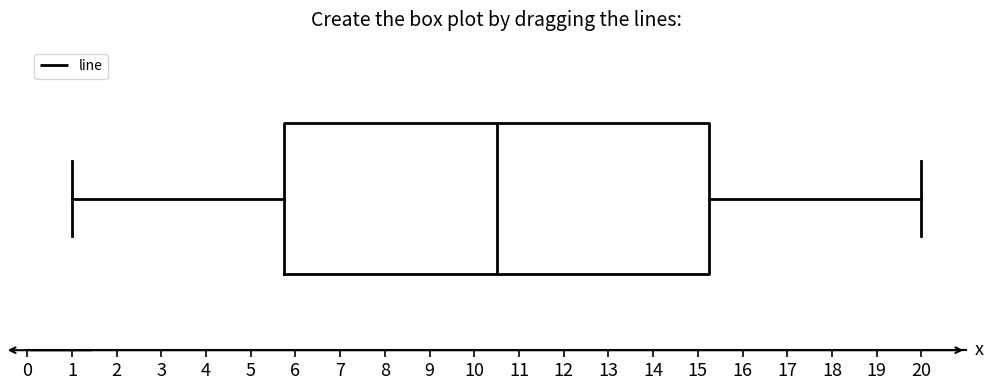

Where is the right edge of the box on the x-axis? The values are not printed on the chart, so give them approximately, as read against the axis.

15.3